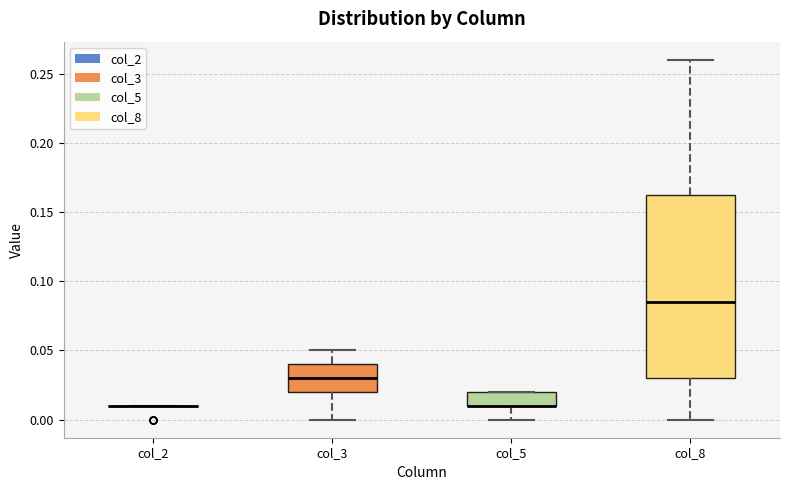

Where is the upper edge of the box for col_3 on the y-axis? The values are not printed on the chart, so give them approximately, as read against the axis.

0.040